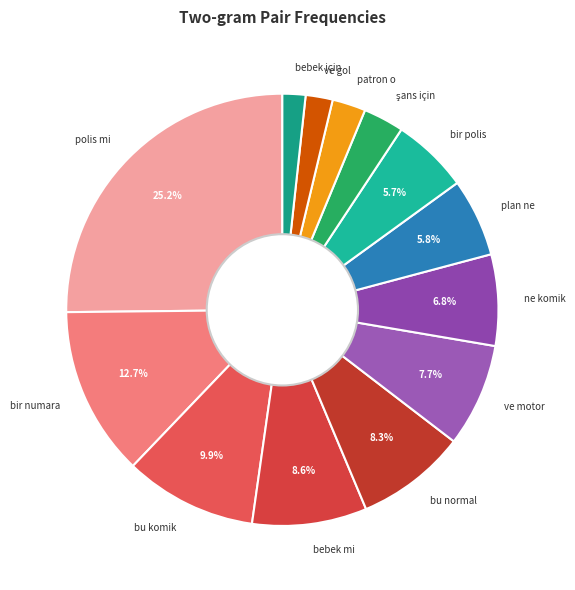

To the nearest percent, what portion does bebek mi represent?

9%